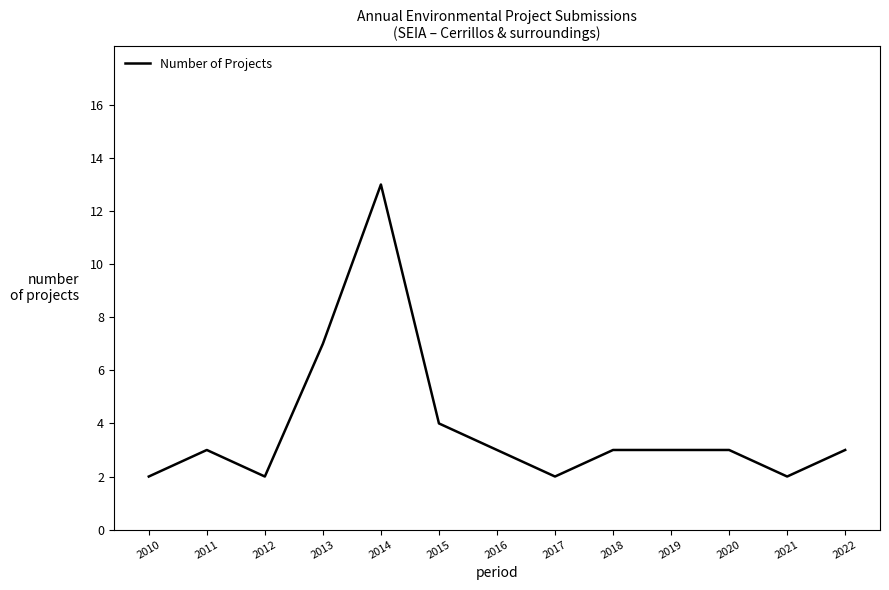

Reading right to left, extract all data points from this chart.

2022=3	2021=2	2020=3	2019=3	2018=3	2017=2	2016=3	2015=4	2014=13	2013=7	2012=2	2011=3	2010=2